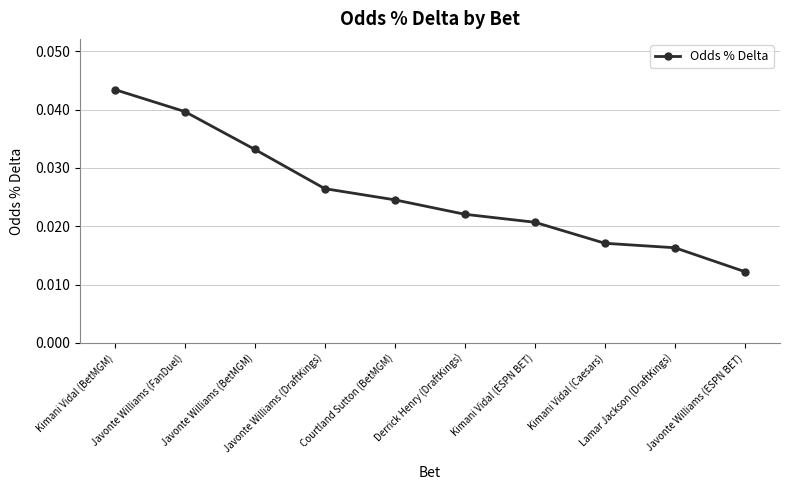

At which label is the value closest to 0?

Javonte Williams (ESPN BET)